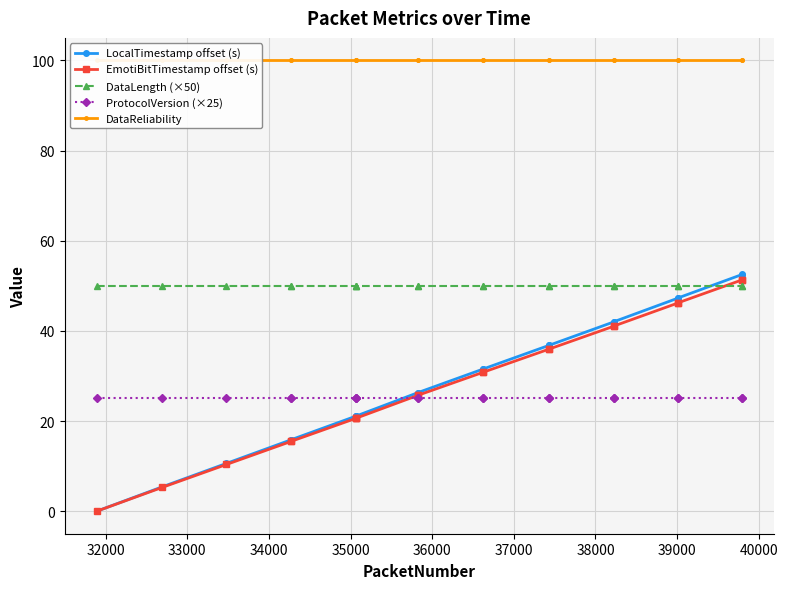

What is the highest value of the EmotiBitTimestamp offset (s) series?

51.3